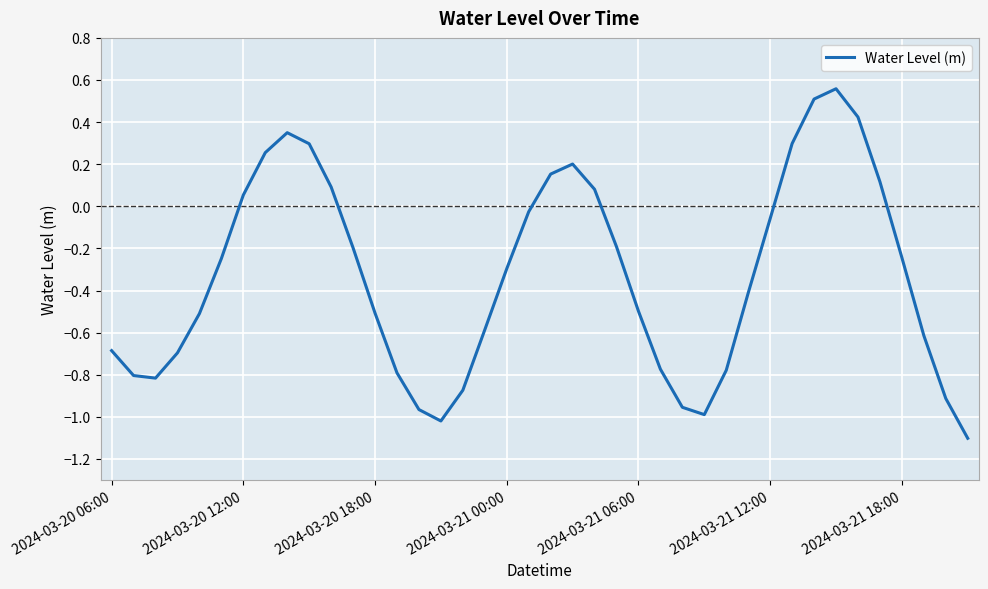

True or false: there are more than 2 points higher than both neighbors.

True